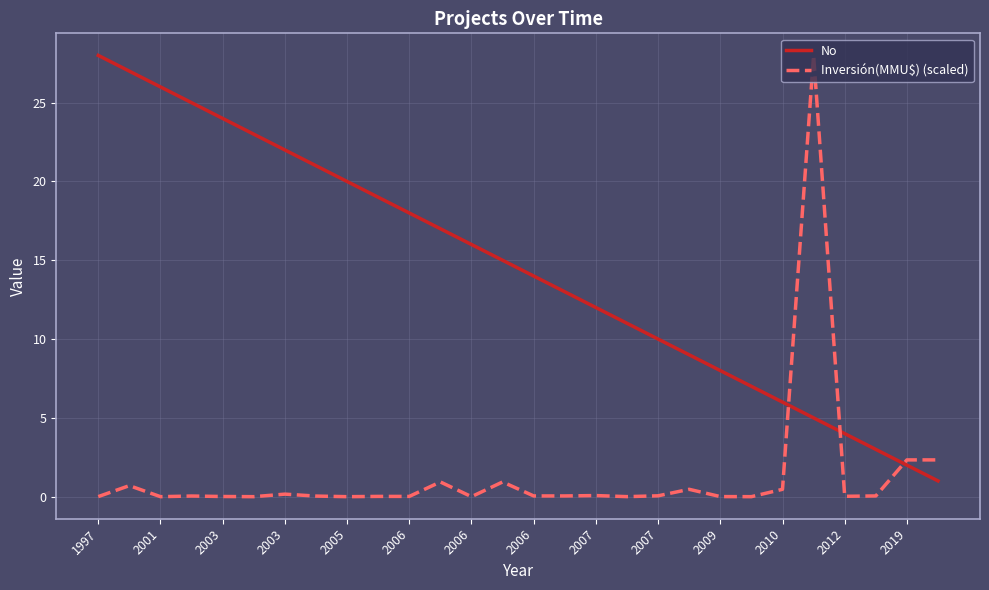

Which series has the largest total across all categories?

No